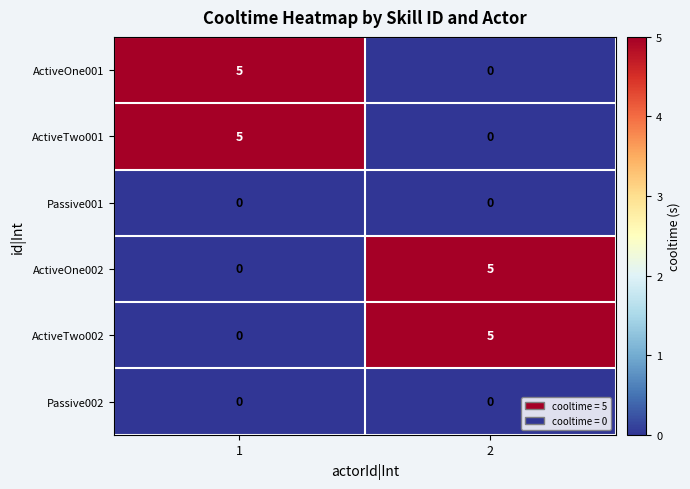

What is the total value across all series at 1?

10